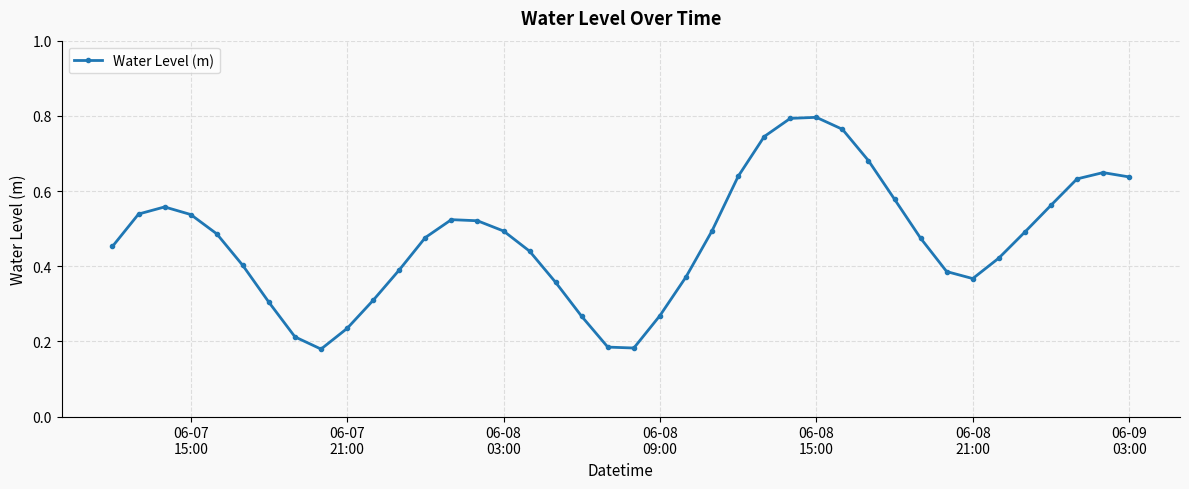

Count the values in the range 0 to 1.

40